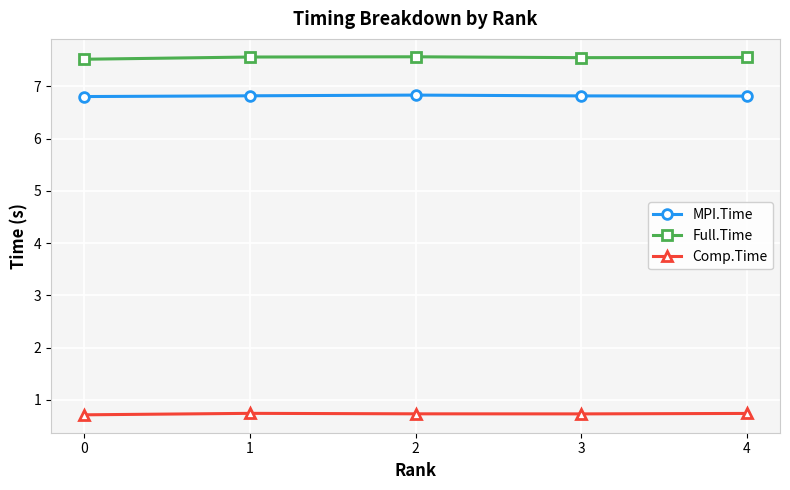

Reading left to right, extract all data points from this chart.

MPI.Time: 6.8	6.8	6.8	6.8	6.8
Full.Time: 7.5	7.6	7.6	7.6	7.6
Comp.Time: 0.7	0.7	0.7	0.7	0.7